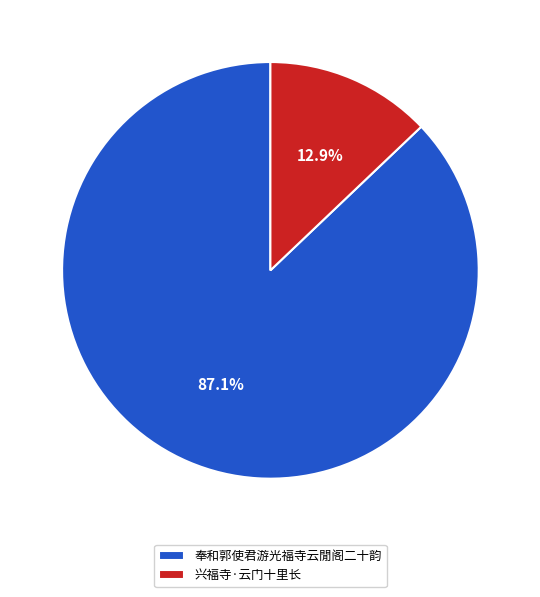

How many segments does this pie chart have?

2